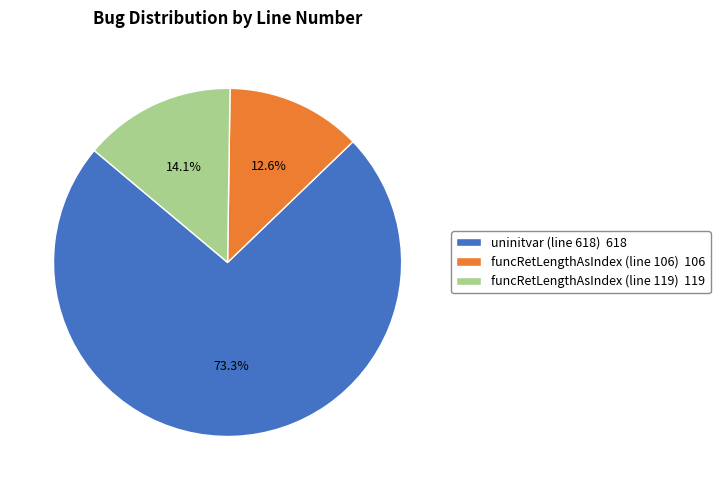

To the nearest percent, what portion does funcRetLengthAsIndex (line 106) represent?

13%